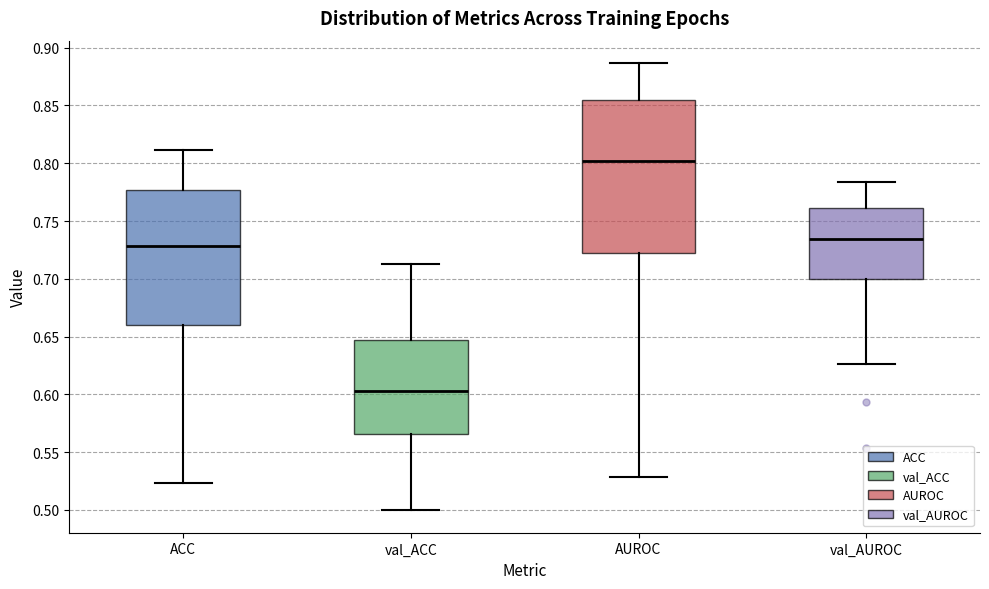

Reading left to right, read every box against the y-axis: the position of its median line, the range the box covers, and the ends of its whiskers. The values are not printed on the chart, so give them approximately, as read against the axis.

ACC: median 0.730, box 0.660 to 0.775, whiskers 0.525 to 0.810
val_ACC: median 0.605, box 0.565 to 0.645, whiskers 0.500 to 0.710
AUROC: median 0.800, box 0.720 to 0.855, whiskers 0.530 to 0.885
val_AUROC: median 0.735, box 0.700 to 0.760, whiskers 0.625 to 0.785